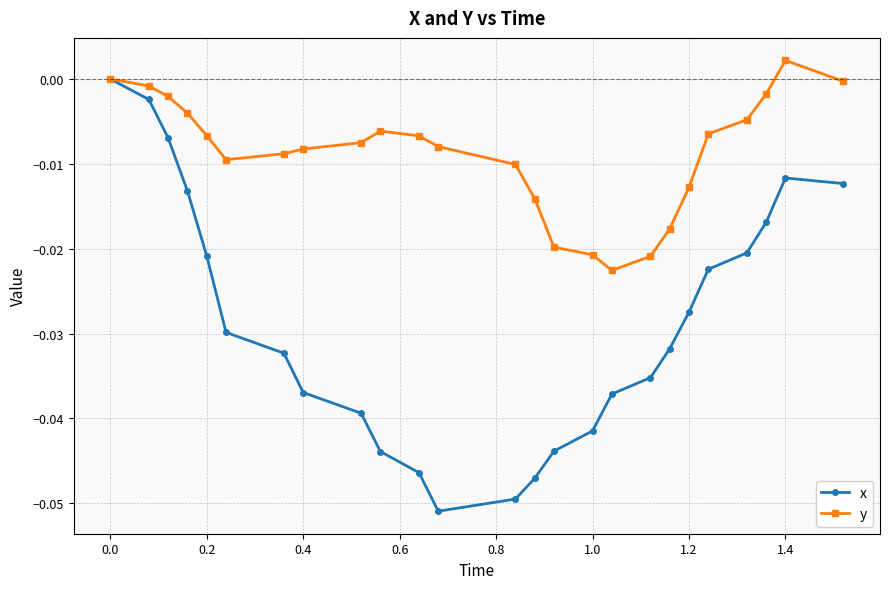

How many interior local peaks does the y series have?

2